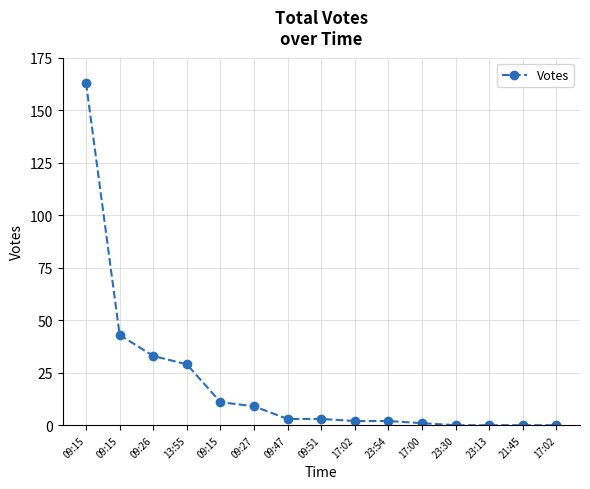

What is the difference between the second highest and minimum values?

43